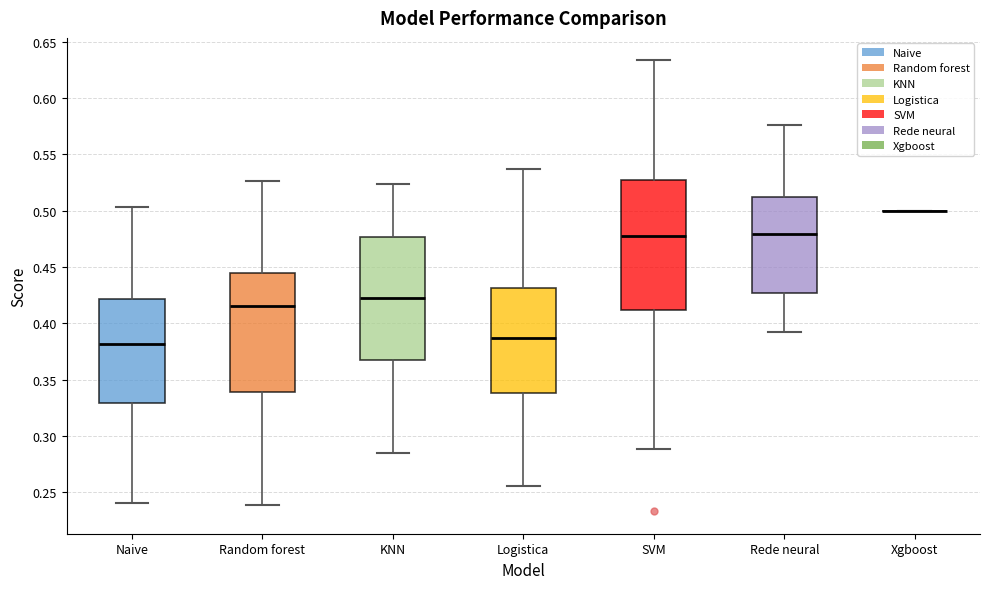

Reading left to right, transcribe this box plot: for each box, give where its median line is, the range the box spans, and where its two whiskers end, as read against the y-axis. The values are not printed on the chart, so give them approximately, as read against the axis.

Naive: median 0.380, box 0.330 to 0.420, whiskers 0.240 to 0.505
Random forest: median 0.415, box 0.340 to 0.445, whiskers 0.240 to 0.525
KNN: median 0.420, box 0.365 to 0.475, whiskers 0.285 to 0.525
Logistica: median 0.385, box 0.340 to 0.430, whiskers 0.255 to 0.535
SVM: median 0.480, box 0.410 to 0.525, whiskers 0.290 to 0.635
Rede neural: median 0.480, box 0.425 to 0.515, whiskers 0.395 to 0.575
Xgboost: box collapsed to a line at 0.500, whiskers 0.500 to 0.500